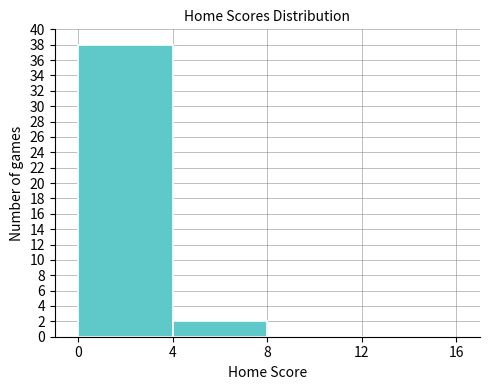

How tall is the bar that spans 4 to 8 on the x-axis? The values are not printed on the chart, so give them approximately, as read against the axis.

2